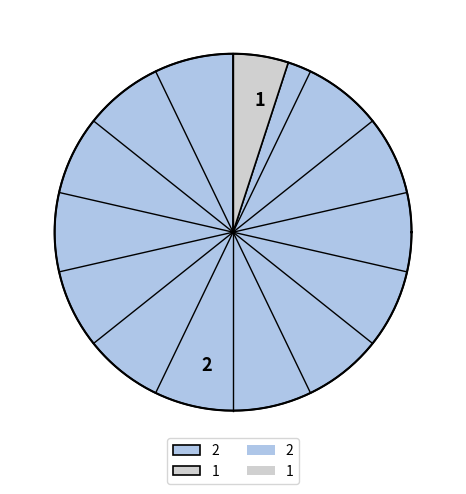

Rank the categories by value from lowest to highest.

1, 2